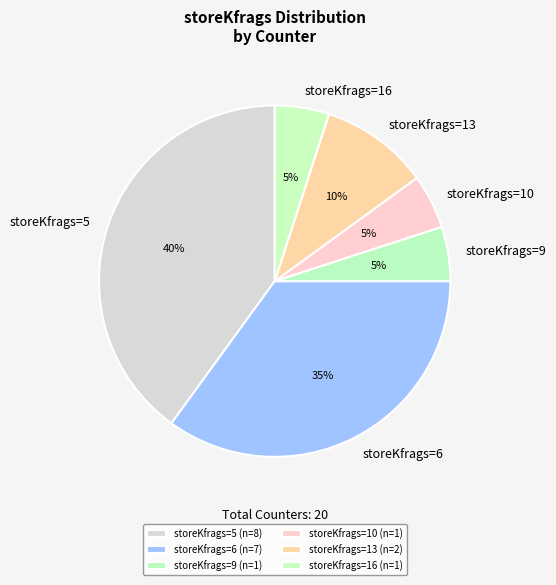

What percentage is the storeKfrags=5 slice, to the nearest percent?

40%